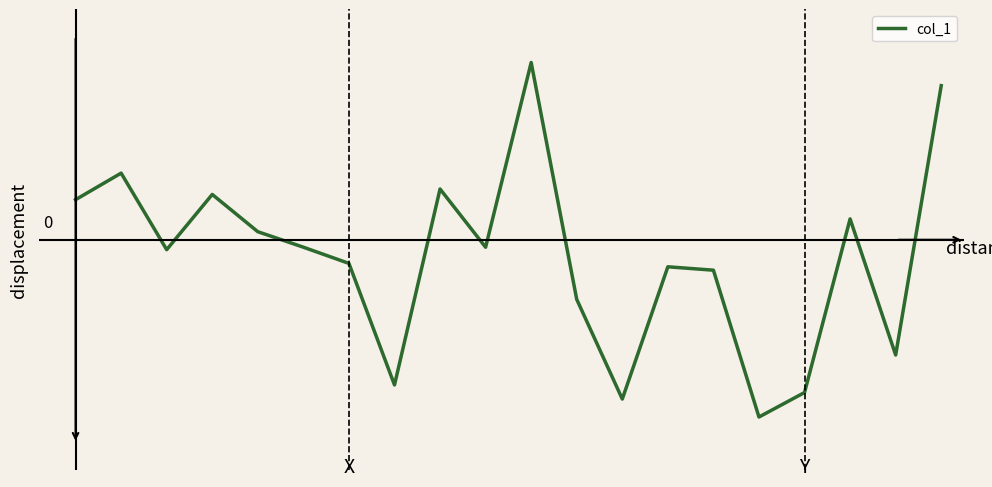

At which category does the chart reach its minimum across all series?

15